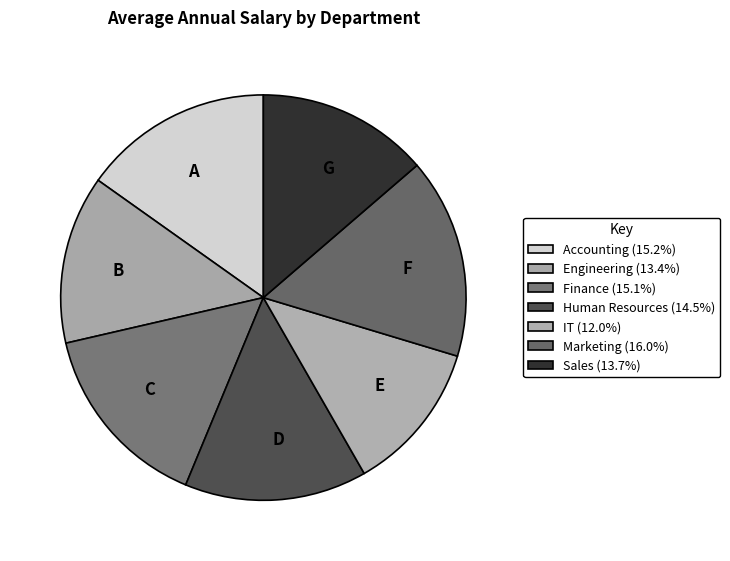

Which category has the biggest portion of the pie?

Marketing